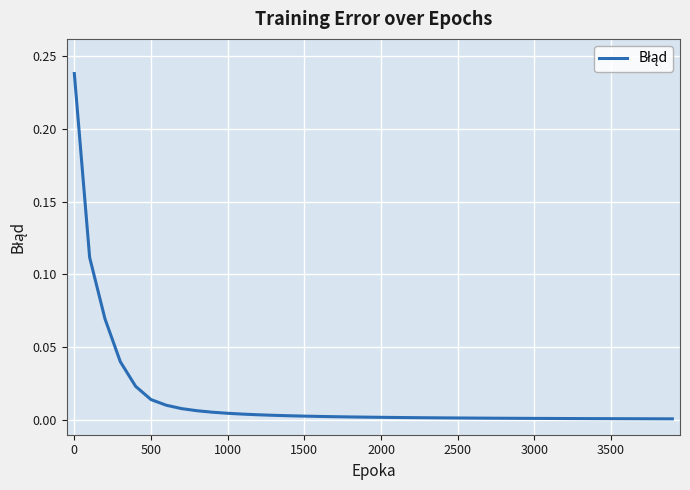

Does the chart display data point markers on the line(s)?

No